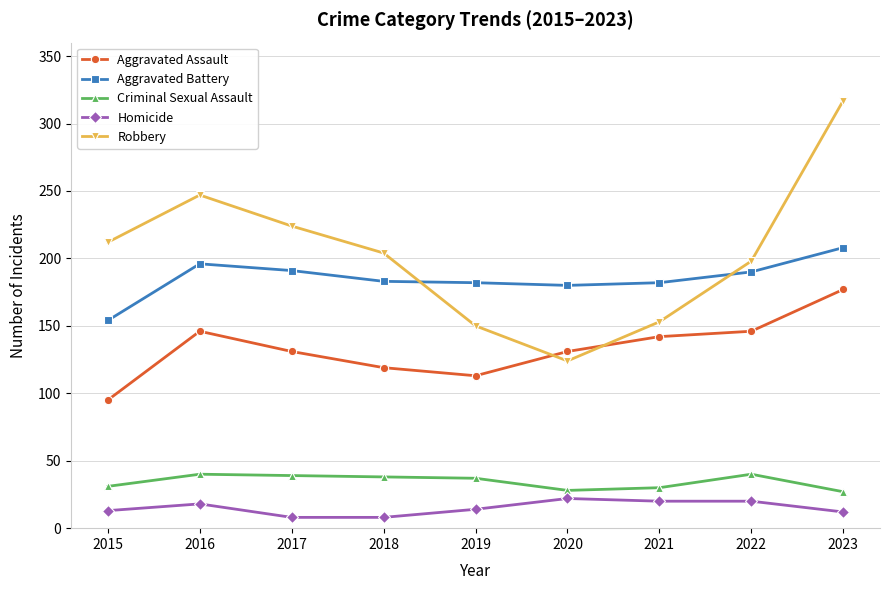

What is the difference between the maximum and minimum values in the Robbery series?

193